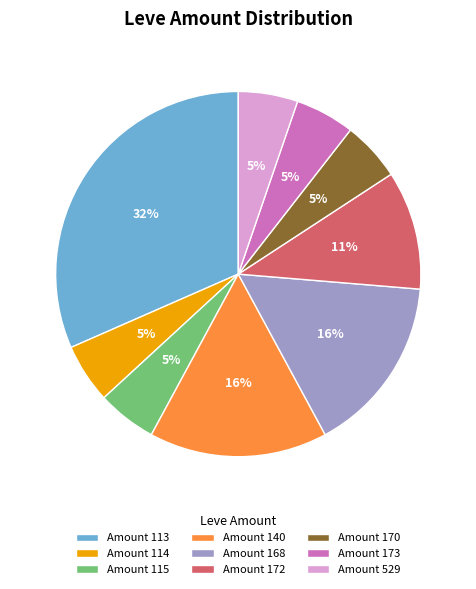

To the nearest percent, what is the difference between the Amount 113 and Amount 140 slice percentages?

16%